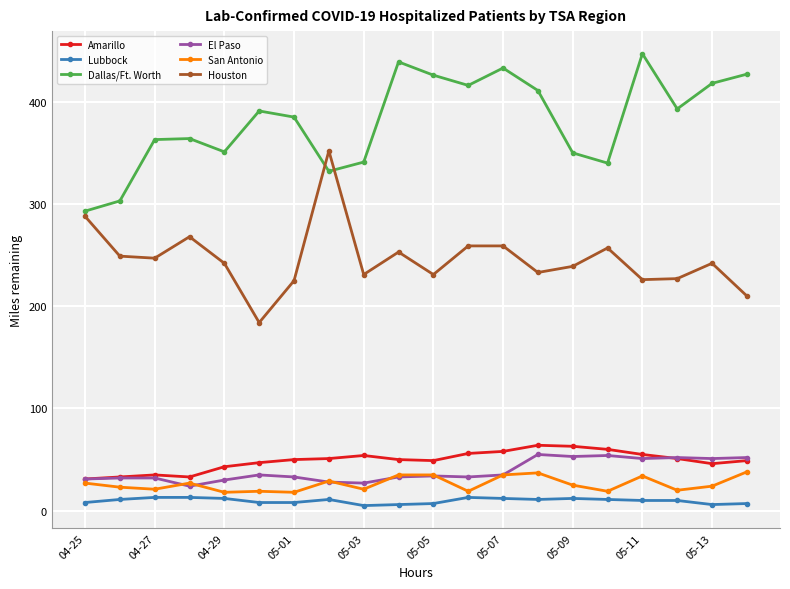

What is the greatest value displayed?

447